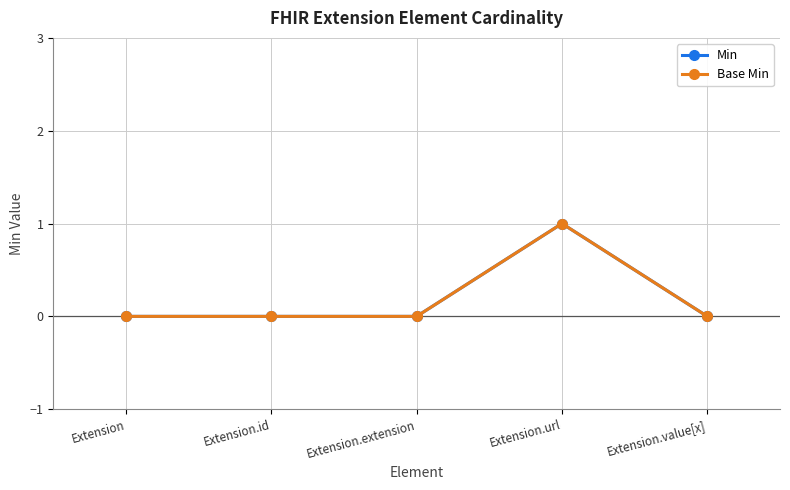

What is the label of the 3rd point from the left?

Extension.extension